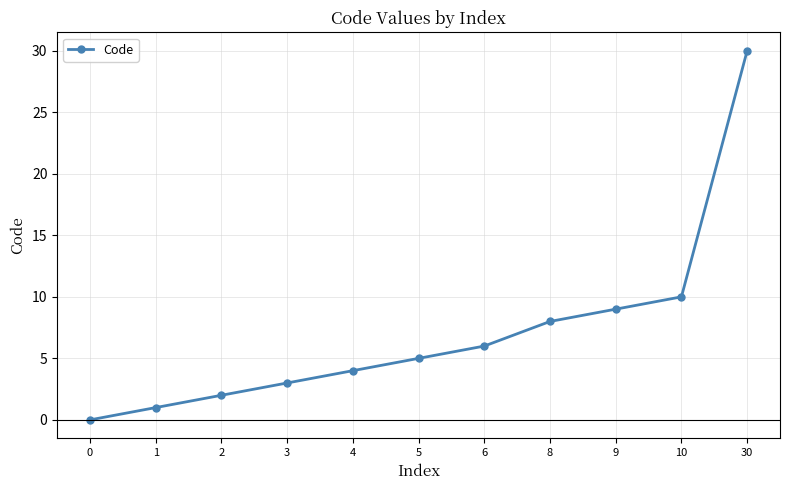

Reading left to right, extract all data points from this chart.

0=0	1=1	2=2	3=3	4=4	5=5	6=6	8=8	9=9	10=10	30=30